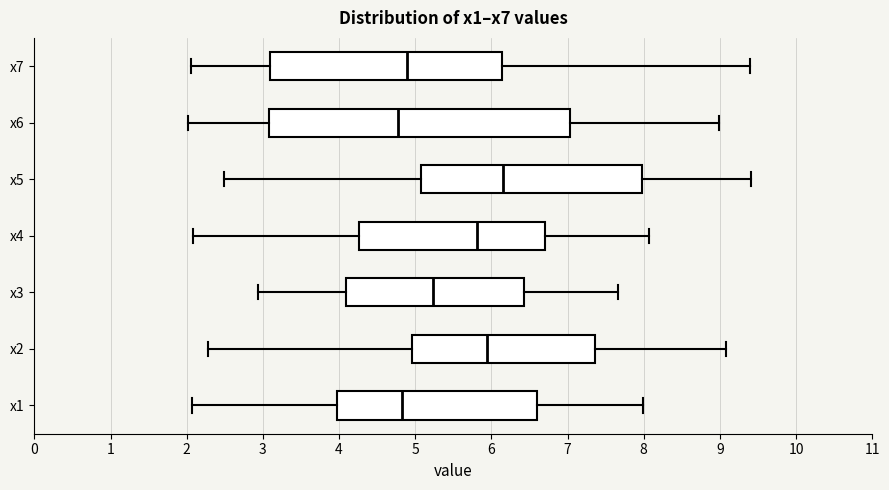

Reading bottom to top, transcribe this box plot: for each box, give where its median line is, the range the box spans, and where its two whiskers end, as read against the x-axis. The values are not printed on the chart, so give them approximately, as read against the axis.

x1: median 4.8, box 4.0 to 6.6, whiskers 2.1 to 8.0
x2: median 5.9, box 5.0 to 7.4, whiskers 2.3 to 9.1
x3: median 5.2, box 4.1 to 6.4, whiskers 2.9 to 7.7
x4: median 5.8, box 4.3 to 6.7, whiskers 2.1 to 8.1
x5: median 6.1, box 5.1 to 8.0, whiskers 2.5 to 9.4
x6: median 4.8, box 3.1 to 7.0, whiskers 2.0 to 9.0
x7: median 4.9, box 3.1 to 6.1, whiskers 2.1 to 9.4